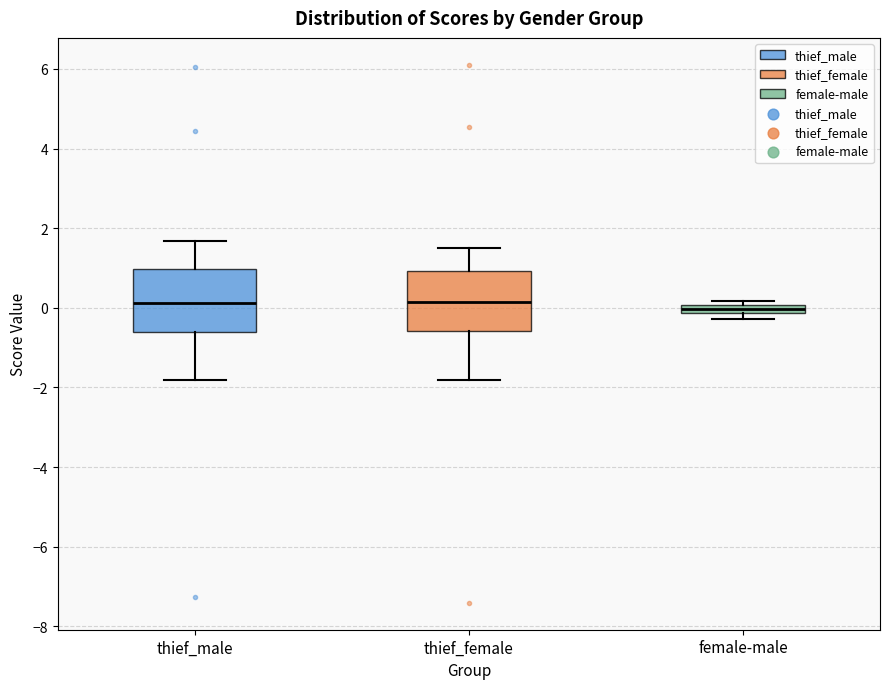

Where is the upper edge of the box for female-male on the y-axis? The values are not printed on the chart, so give them approximately, as read against the axis.

0.0